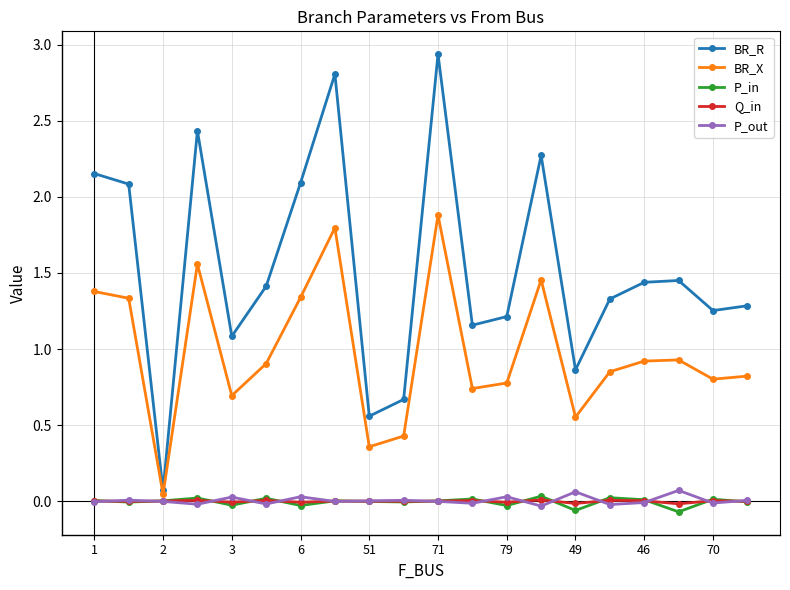

Which series has the largest total across all categories?

BR_R